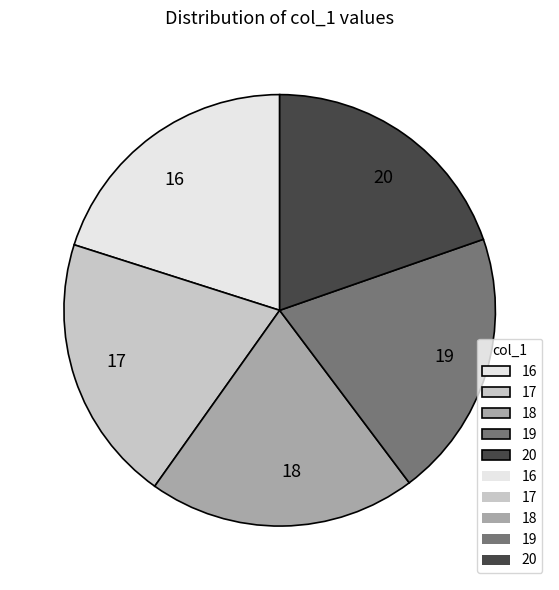

Approximately how many times larger is the value at 18 compared to 16?

1.0